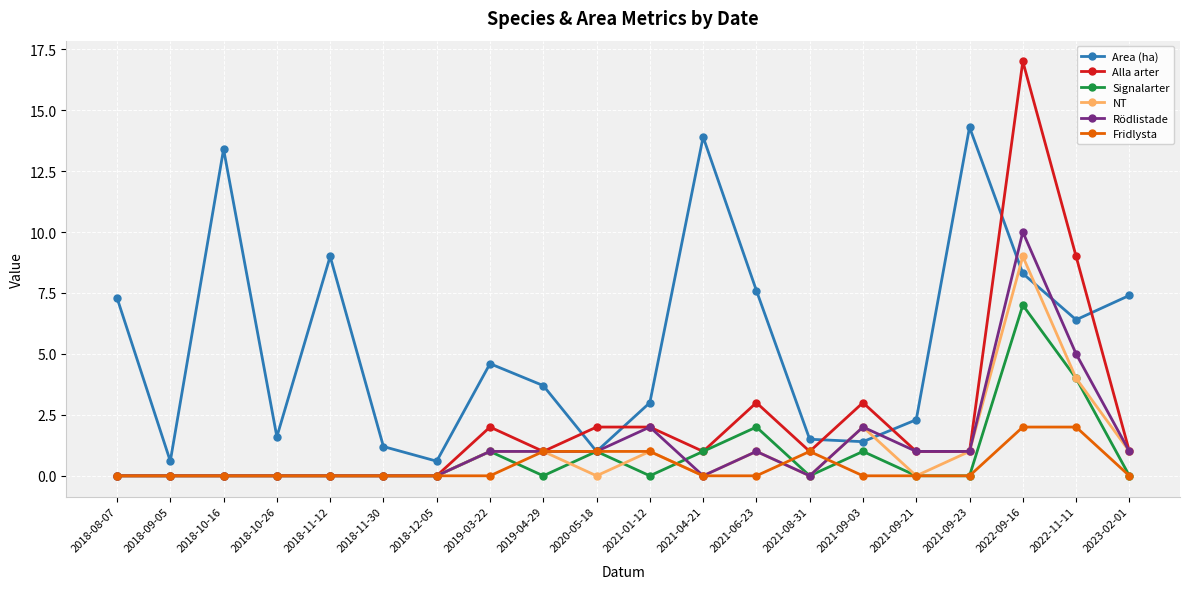

How many categories are shown in the chart?

20